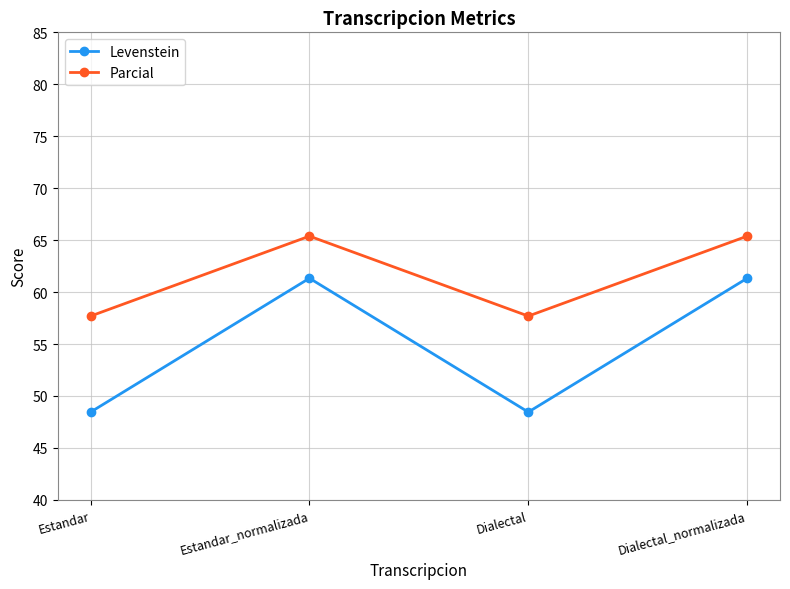

Rank the series by their average value, from highest to lowest.

Parcial, Levenstein